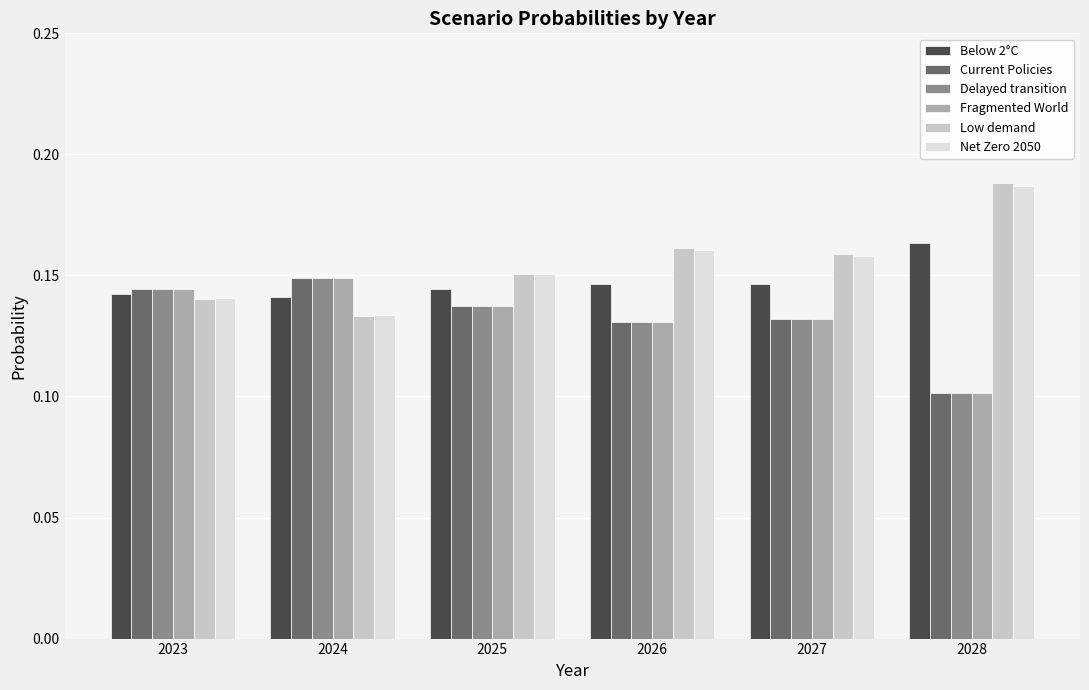

What is the sum of the Current Policies values at 2023 and 2024?

0.3